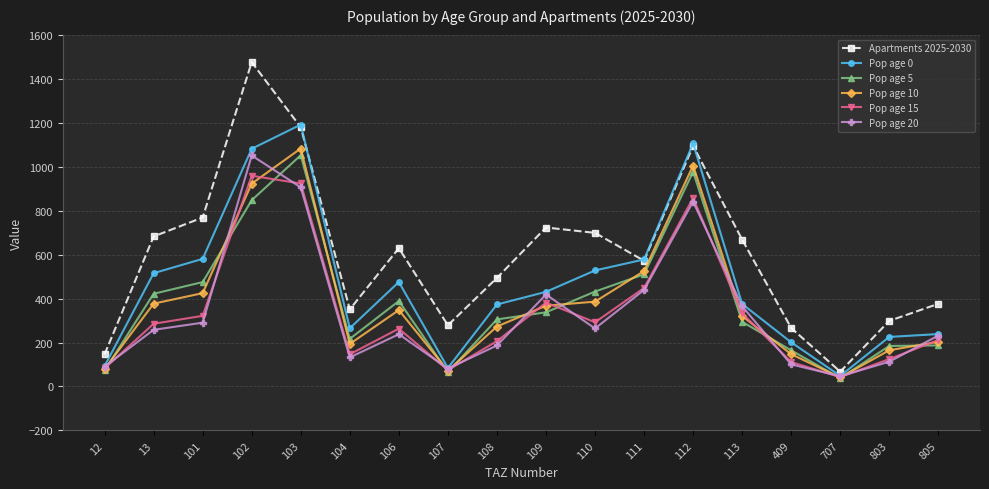

Is this an area chart (filled region under the line)?

No